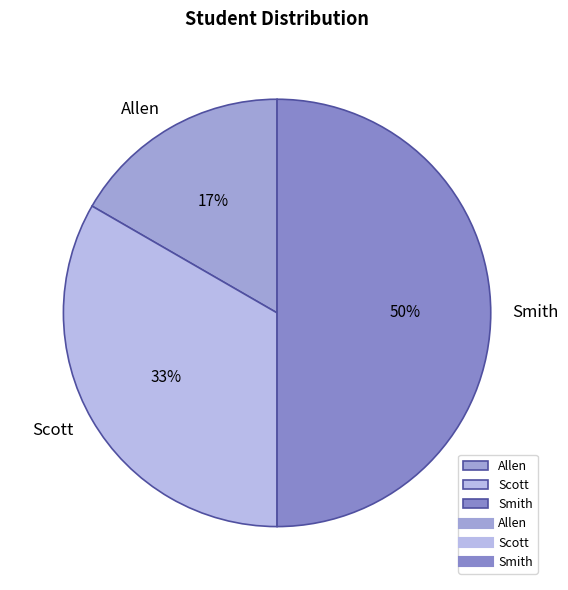

Approximately how many times larger is the value at Allen compared to Scott?

0.5